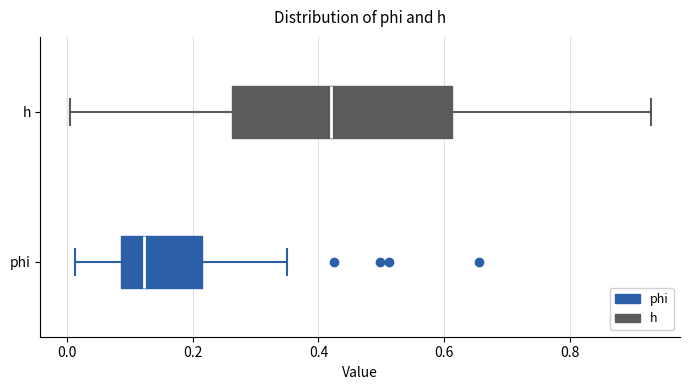

Where is the right edge of the box for h on the x-axis? The values are not printed on the chart, so give them approximately, as read against the axis.

0.62